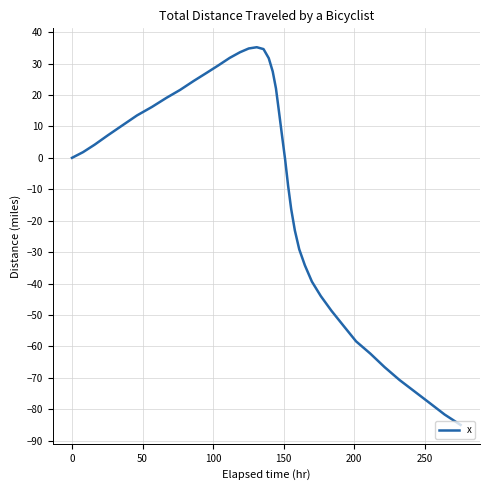

What is the maximum value shown in the chart?

35.2